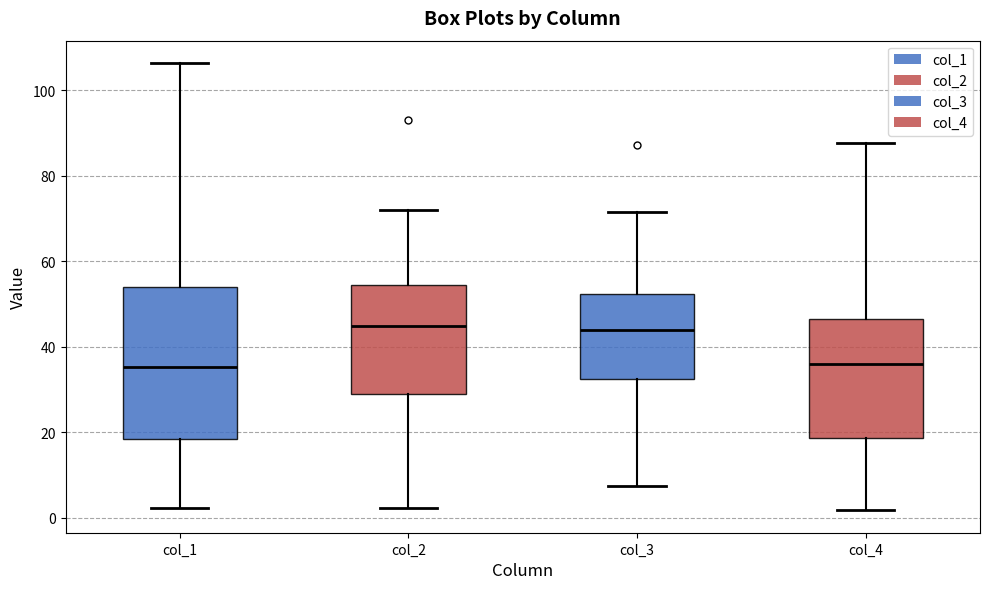

Where does the upper whisker of the box for col_2 end on the y-axis? The values are not printed on the chart, so give them approximately, as read against the axis.

72